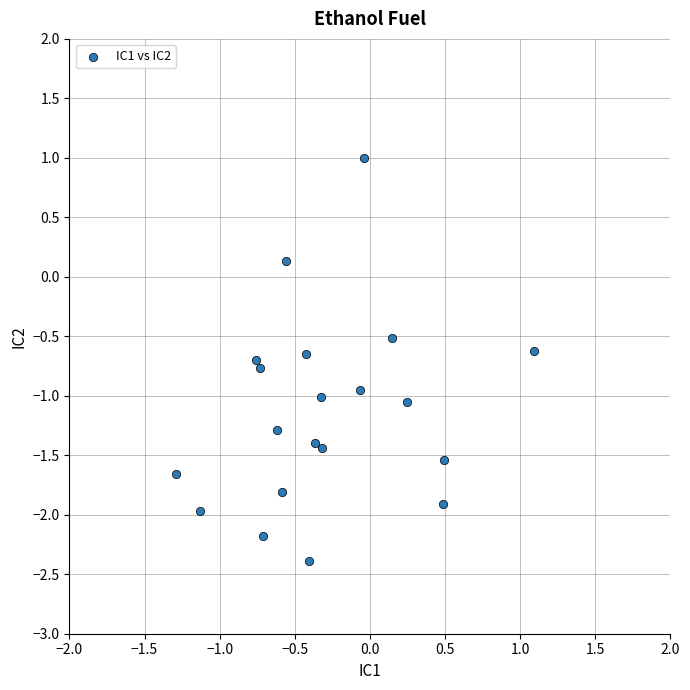

What is the range of X values (max minus min)?

2.4